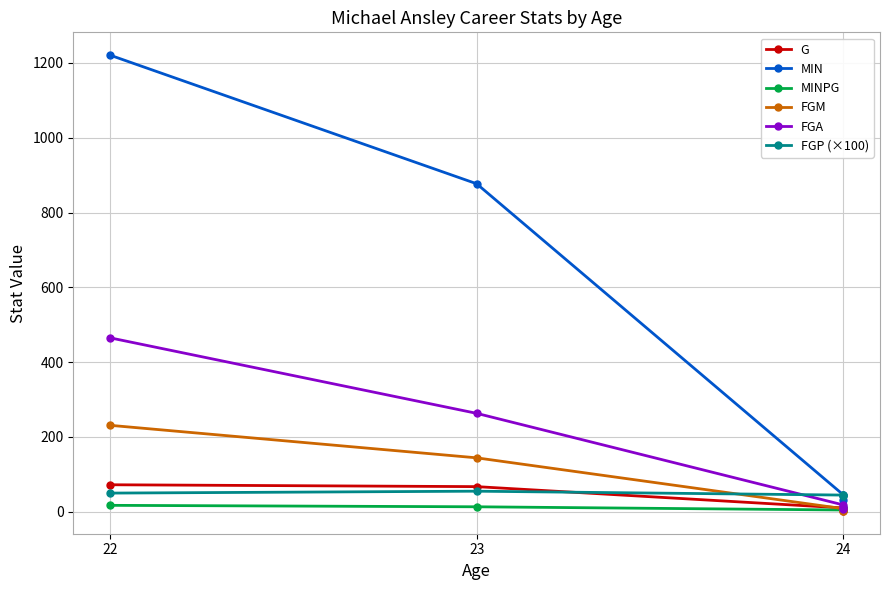

What is the minimum value shown in the chart?

2.0